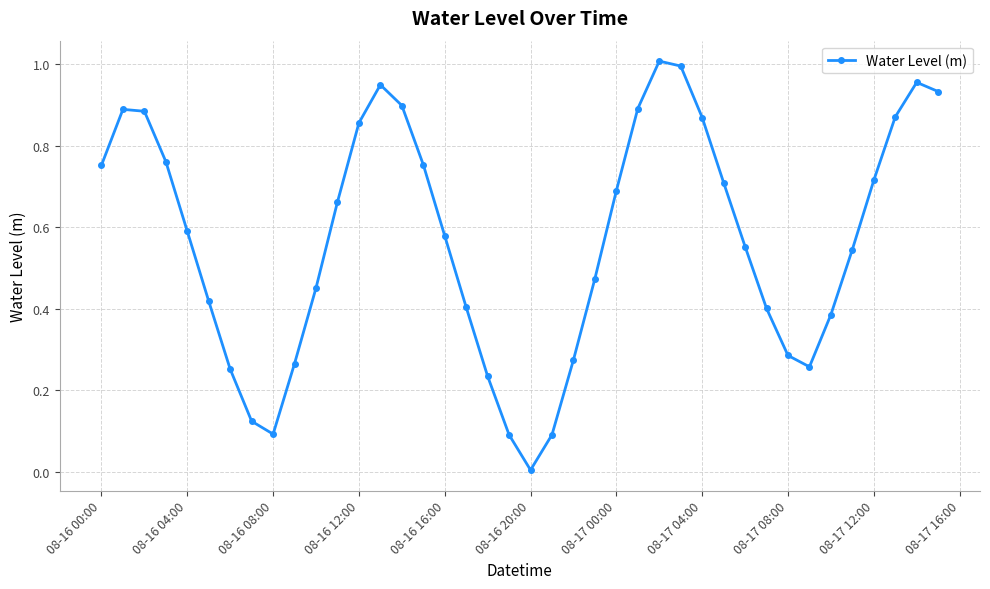

True or false: the data has more than 1 interior local peaks.

True